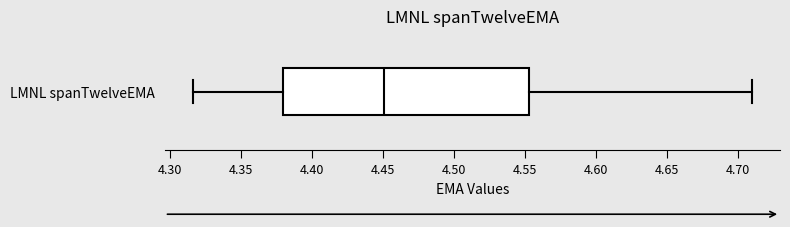

Transcribe this box plot: give where the median line is, the range the box spans, and where the two whiskers end, as read against the x-axis. The values are not printed on the chart, so give them approximately, as read against the axis.

median 4.450, box 4.380 to 4.555, whiskers 4.315 to 4.710